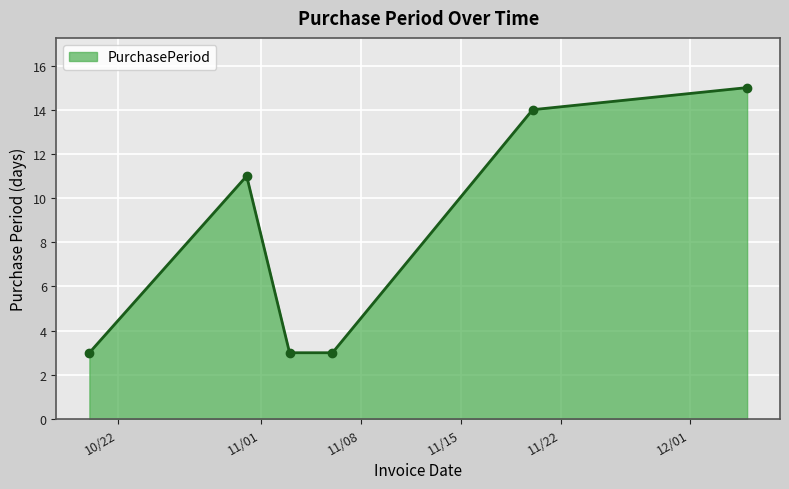

What is the value of the 3rd point from the left?

3